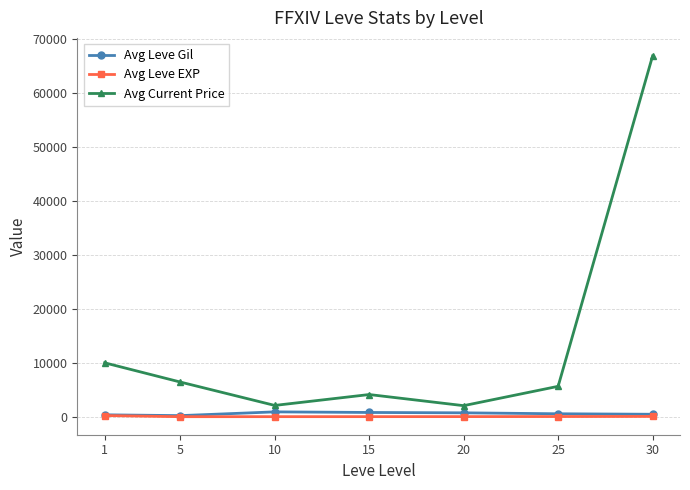

What is the difference between the highest and lowest values at 20?

2030.0